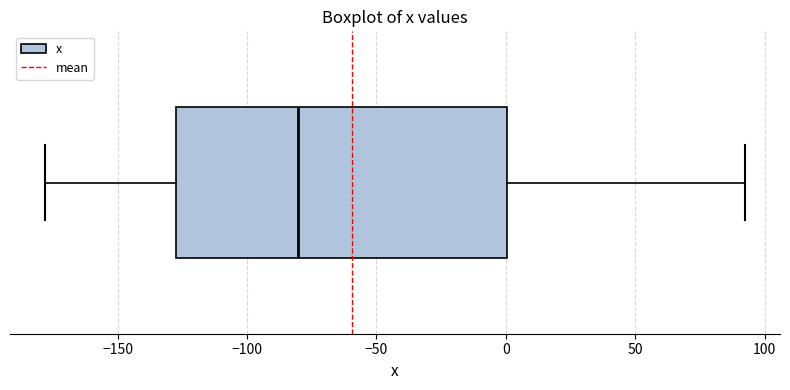

Transcribe this box plot: give where the median line is, the range the box spans, and where the two whiskers end, as read against the x-axis. The values are not printed on the chart, so give them approximately, as read against the axis.

median -80, box -130 to 0, whiskers -180 to 90